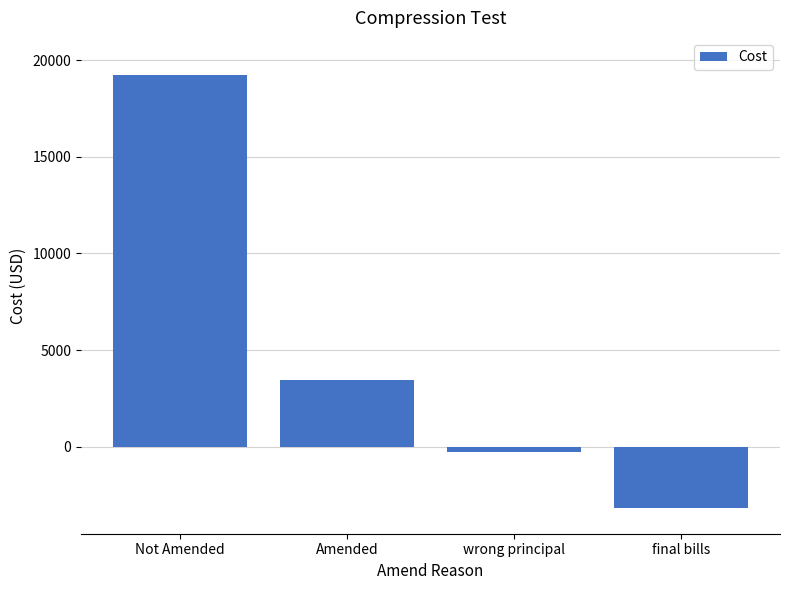

Does the chart contain any negative values?

Yes